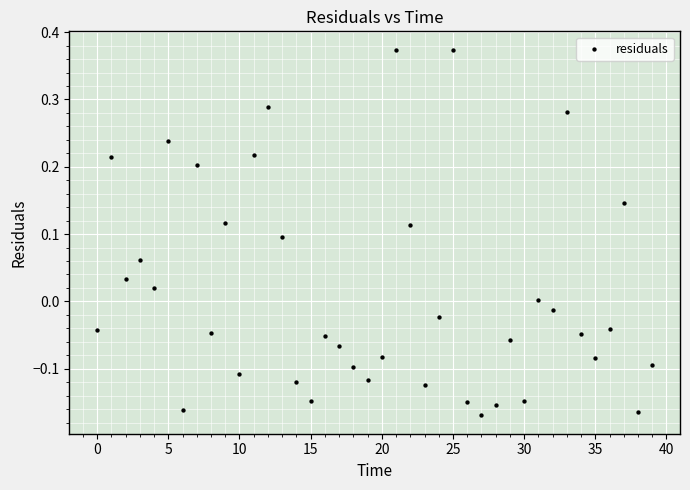

How many data points are displayed?

40